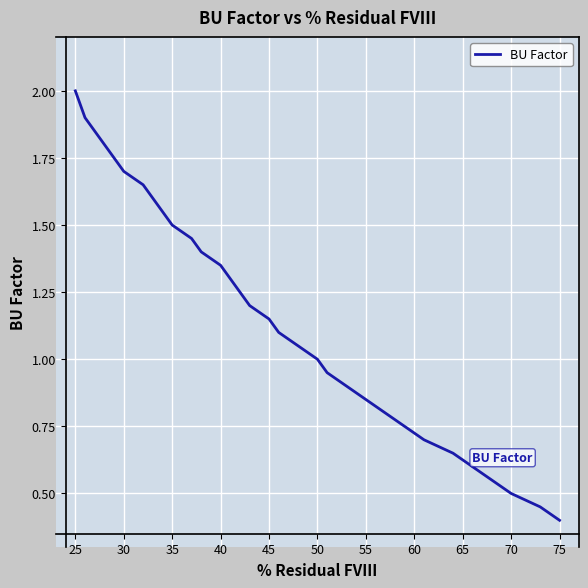

What is the greatest value displayed?

2.0